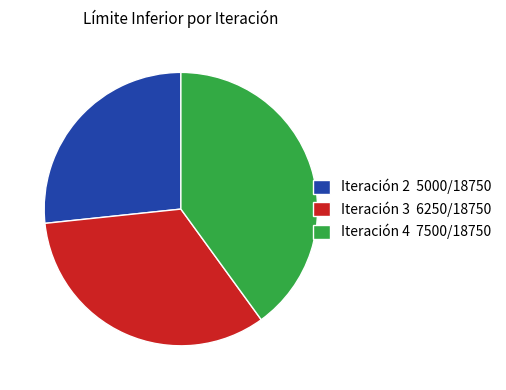

Count the number of slices in the pie.

3